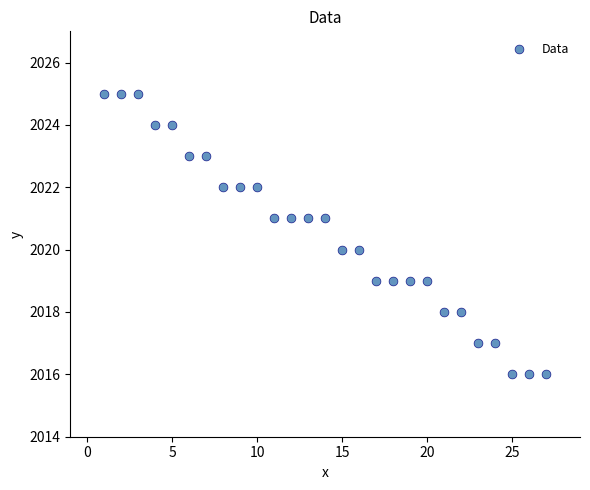

What is the range of X values (max minus min)?

26